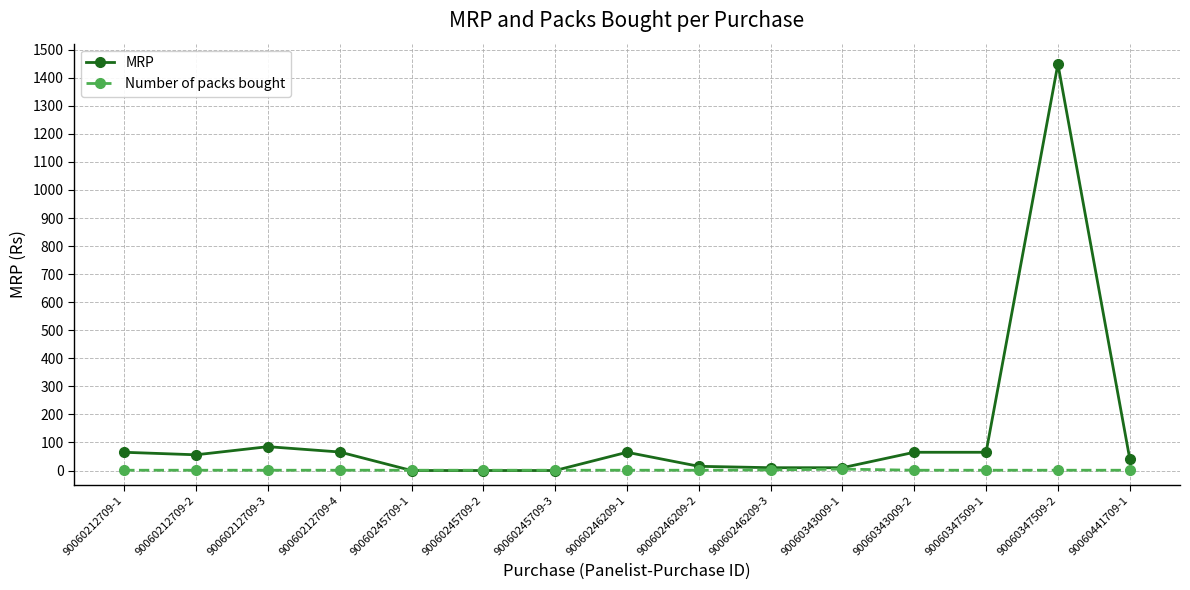

At how many categories does at least one series exceed 349?

1